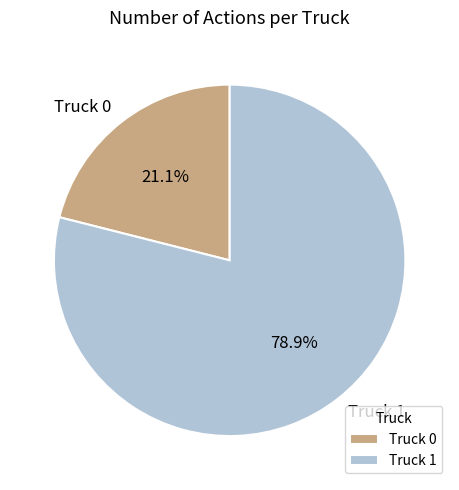

Between Truck 1 and Truck 0, which is larger?

Truck 1